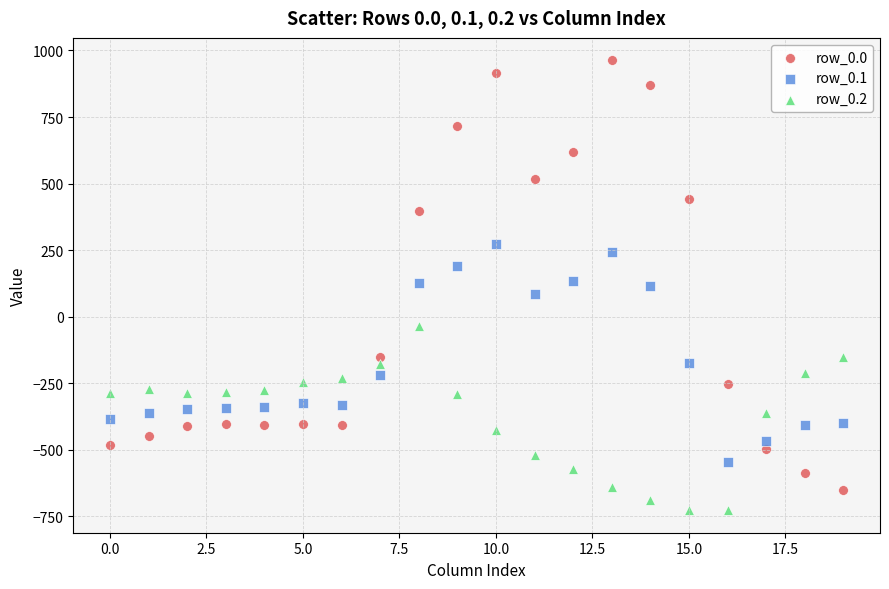

Across all data points, what is the range of Y values (max minus min)?

1689.3